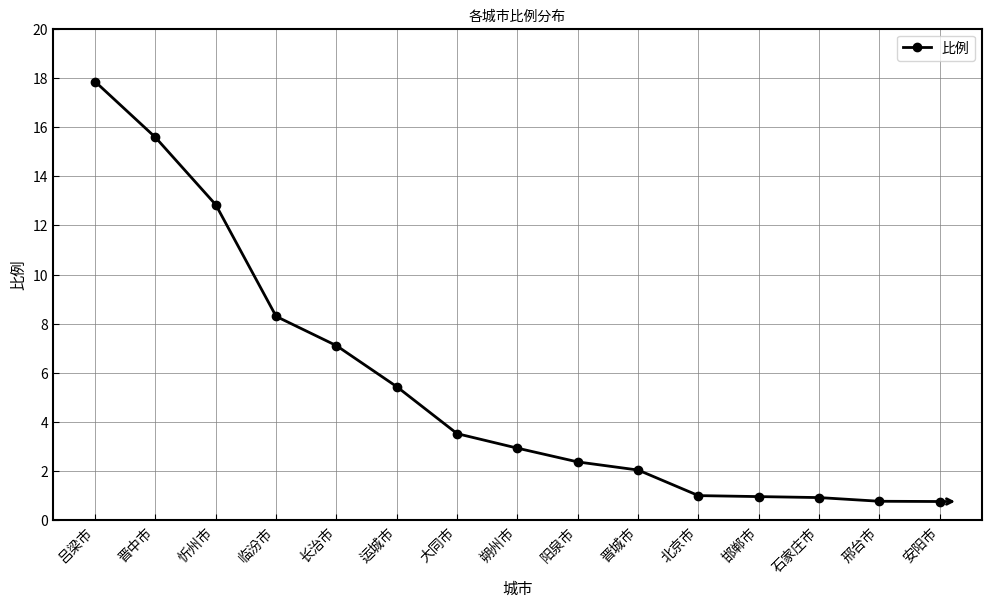

Which has a higher value, 临汾市 or 晋城市?

临汾市